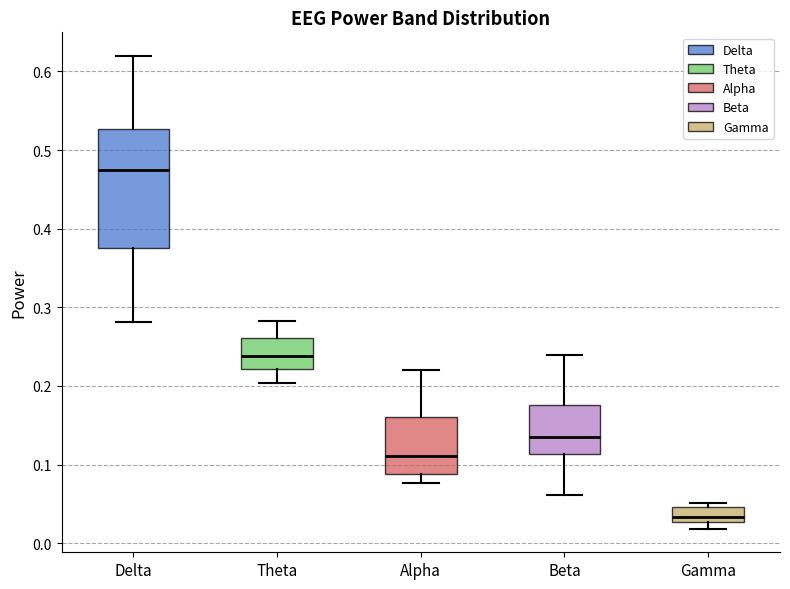

Which box has the lowest median line?

Gamma